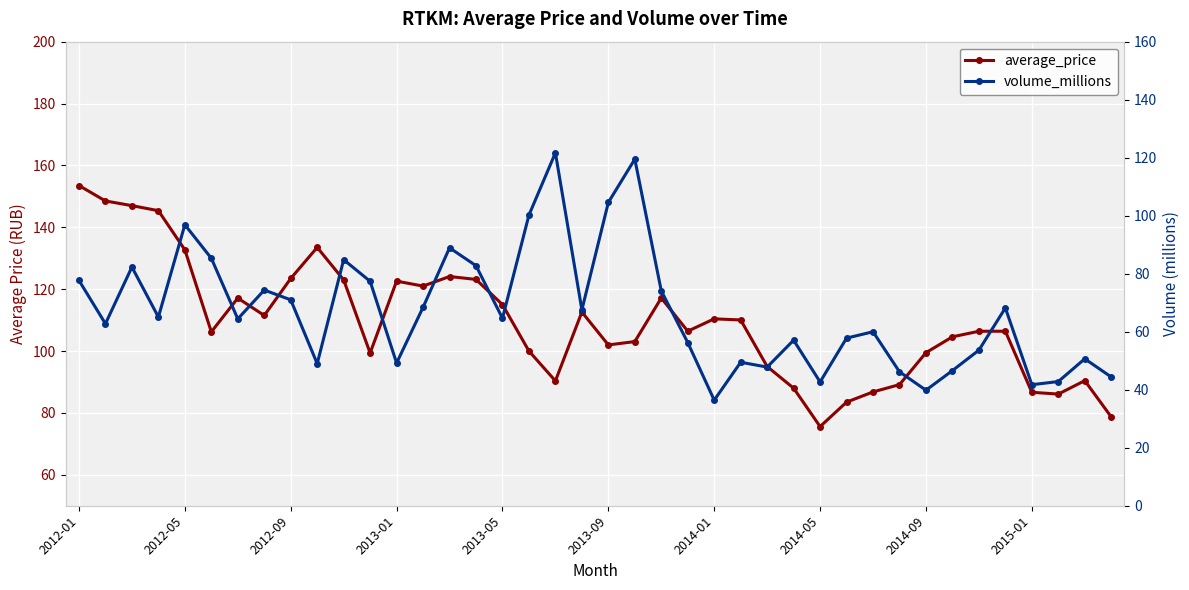

In volume_millions, how many points are higher than both neighbors (excluding endpoints)?

12